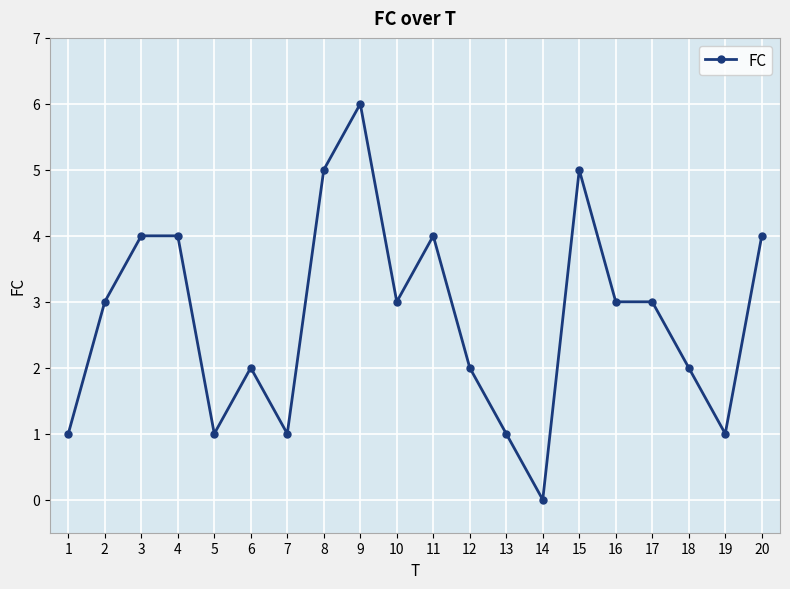

What is the value of the 16th point from the left?

3